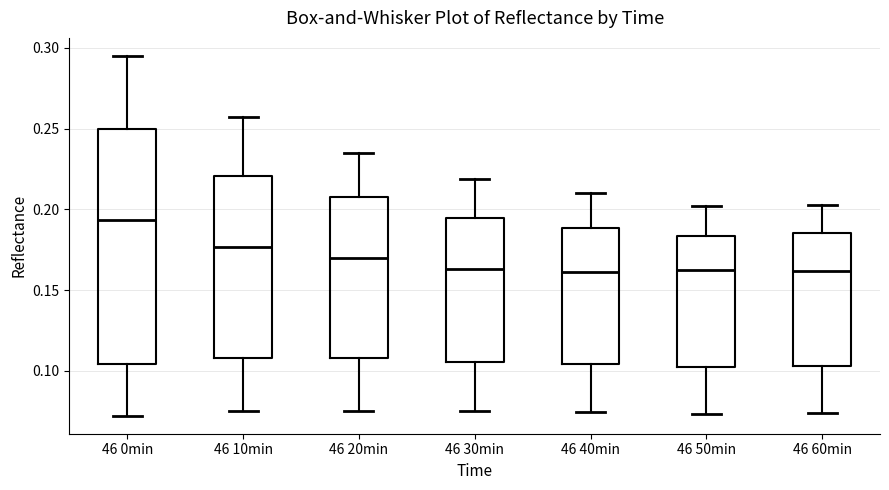

Which box is the tallest, from its lower edge to its upper edge?

46 0min